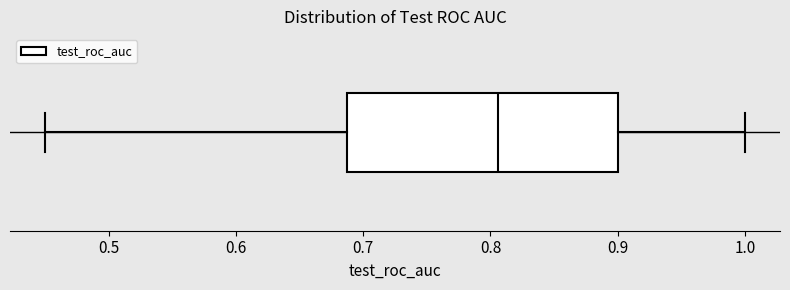

Where does the median line of the box sit on the x-axis? The values are not printed on the chart, so give them approximately, as read against the axis.

0.81